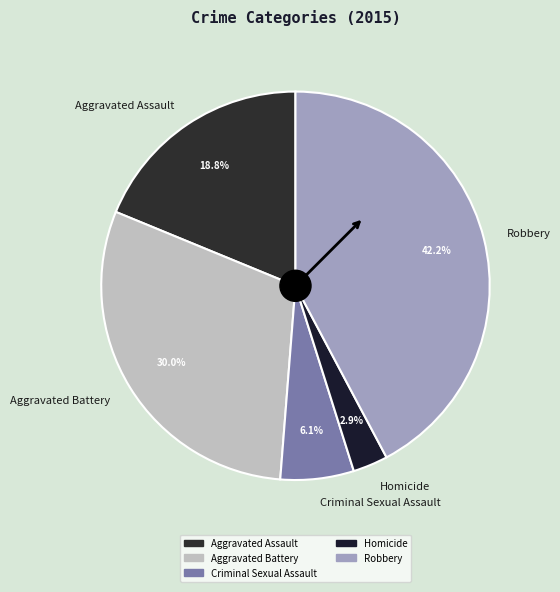

Count the number of slices in the pie.

5